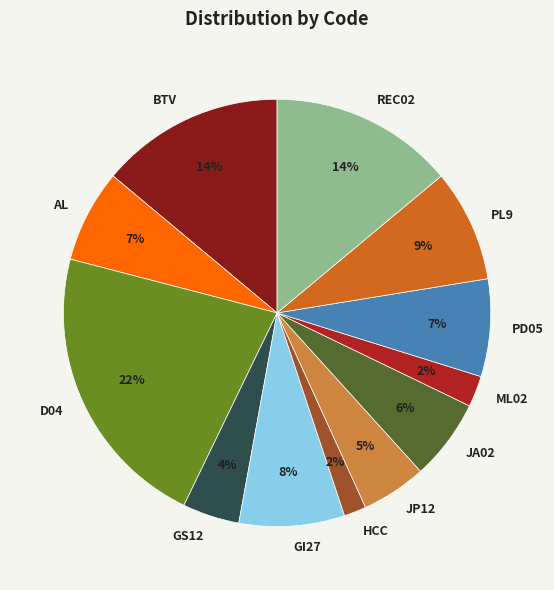

Combined, do GS12 and JP12 account for over 50%?

No